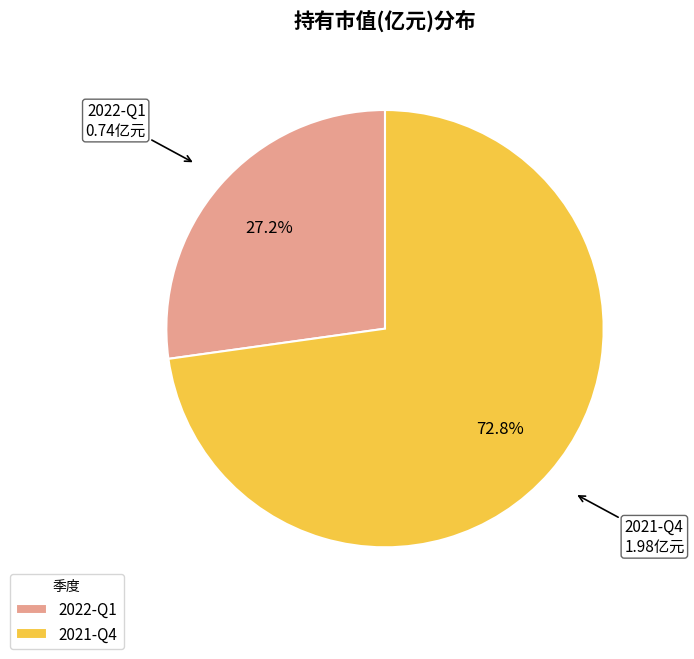

Rank the categories by value from highest to lowest.

2021-Q4, 2022-Q1